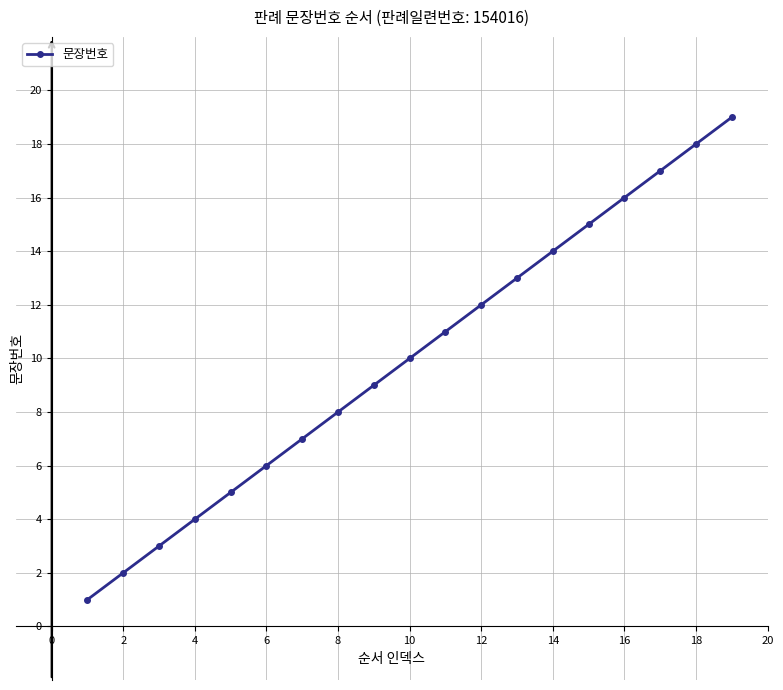

What is the maximum value shown in the chart?

19